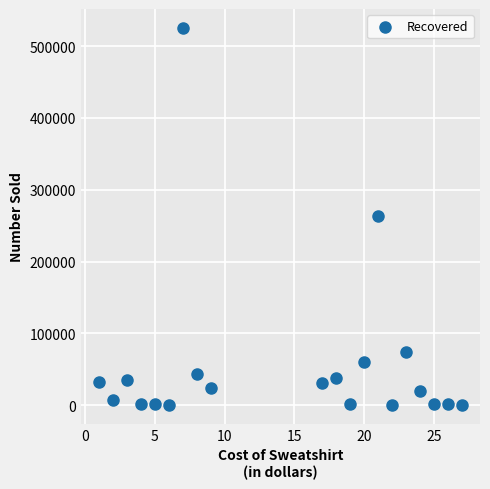

What is the range of X values (max minus min)?

26